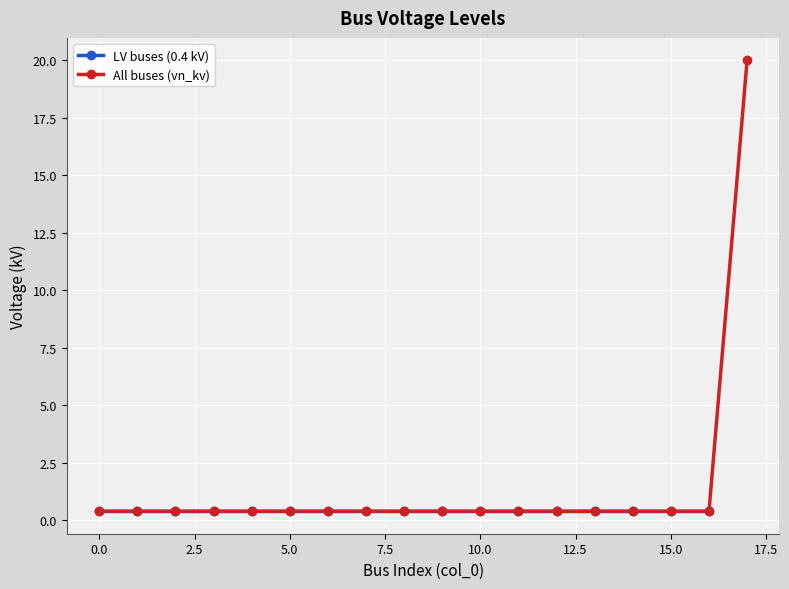

Is it true that the value at 2 is 0.4?

True